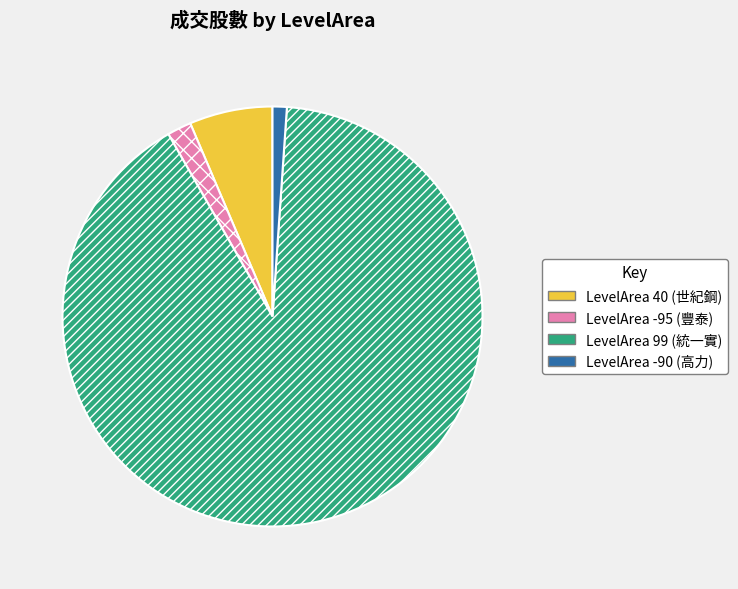

The LevelArea -90 (高力) slice represents 1% of the pie. True or false?

True